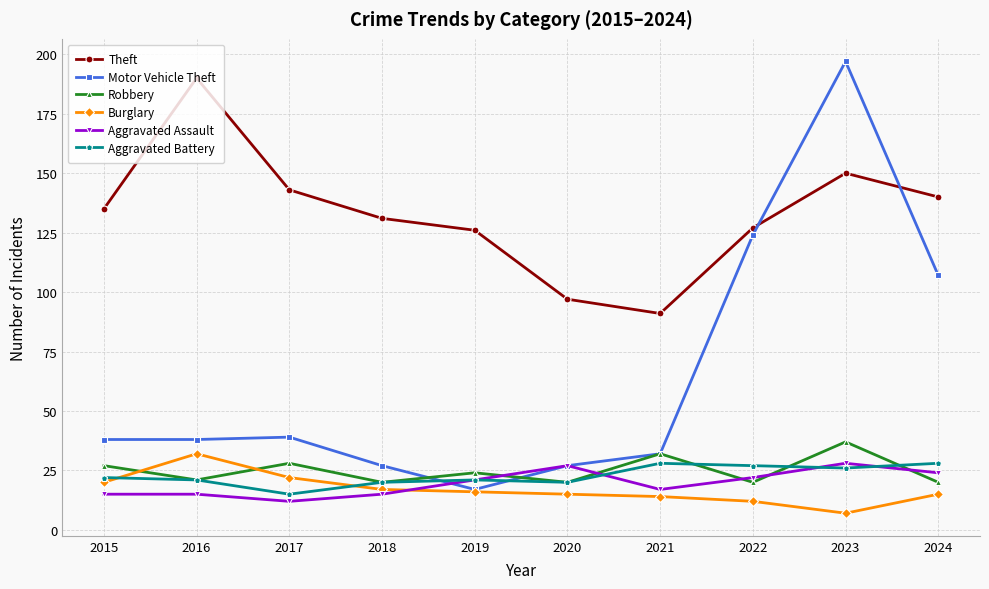

How many distinct data groups are displayed?

6